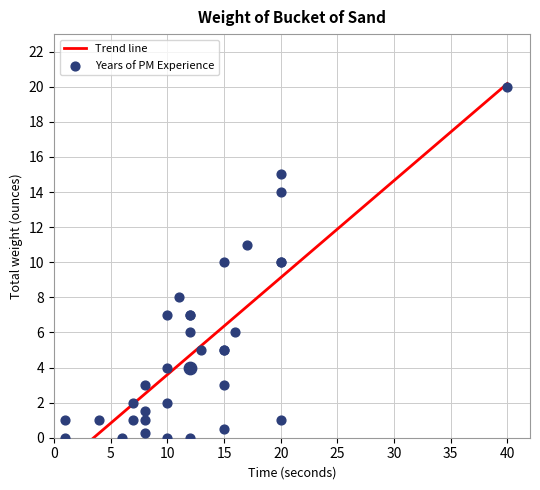

What is the change in value from 15 to 10?

-1.0